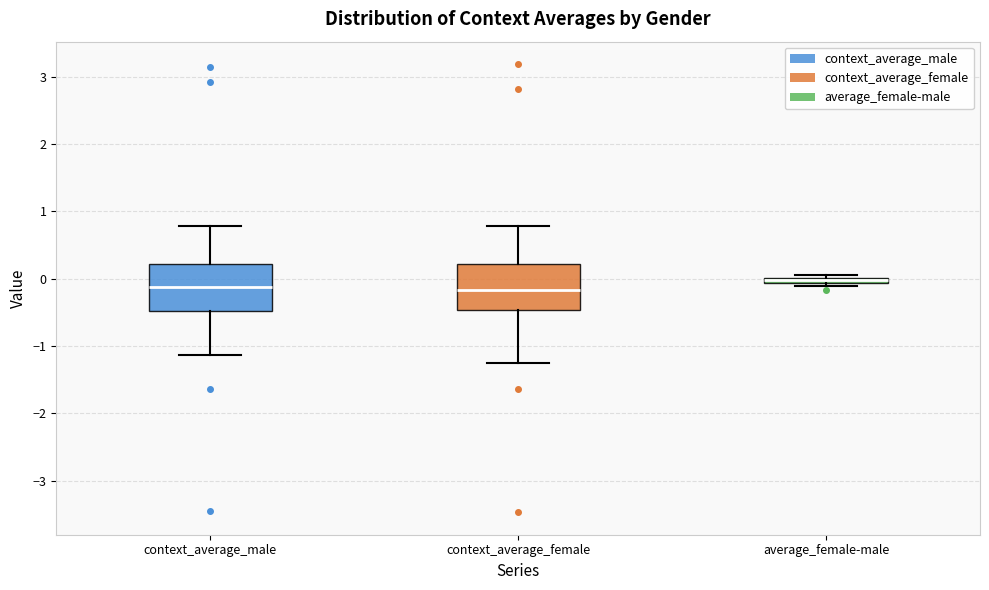

Where is the upper edge of the box for context_average_male on the y-axis? The values are not printed on the chart, so give them approximately, as read against the axis.

0.2